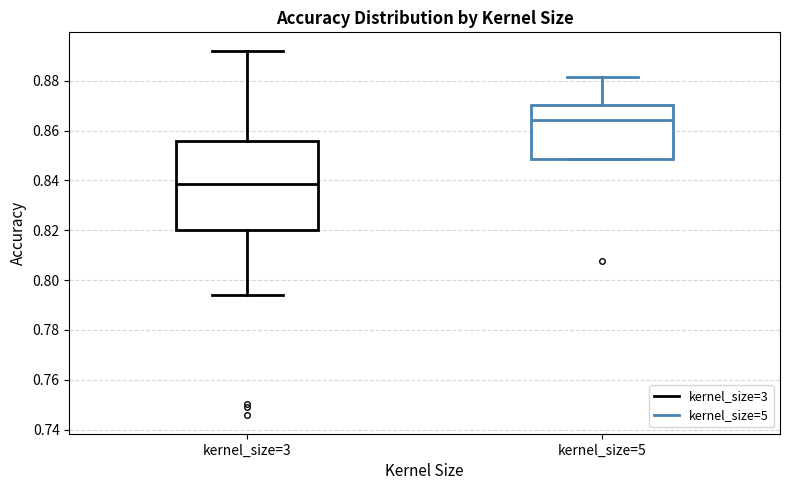

Which box has the highest median line?

kernel_size=5